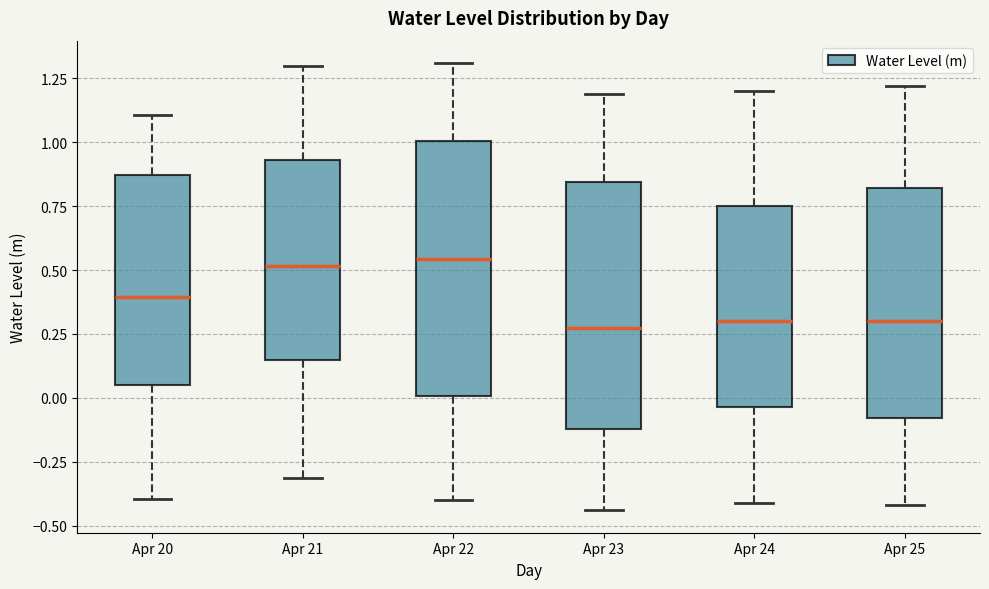

Where does the upper whisker of the box for Apr 25 end on the y-axis? The values are not printed on the chart, so give them approximately, as read against the axis.

1.20